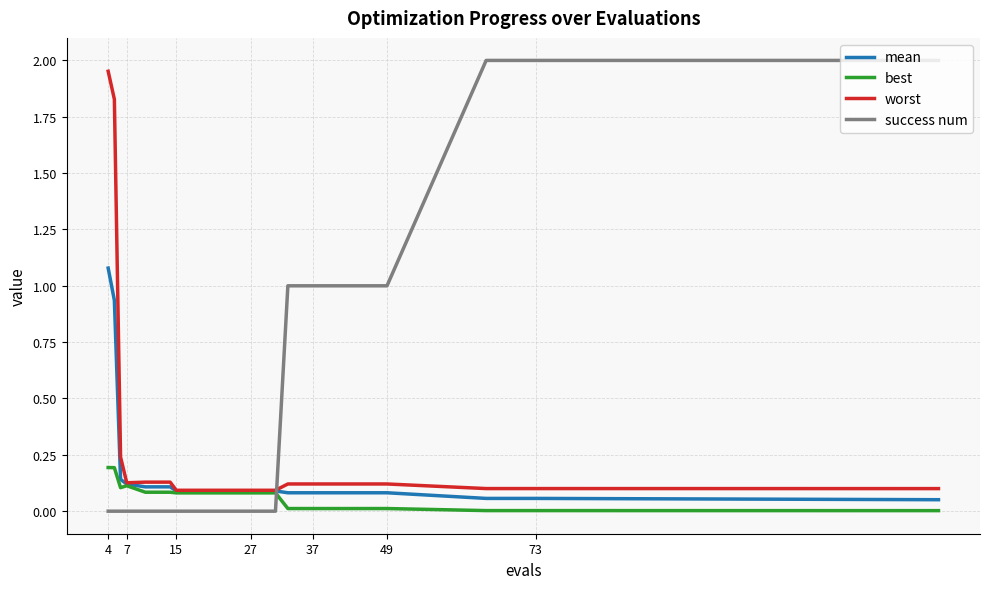

Which series ends up on top after the final intersection of success num and mean?

success num